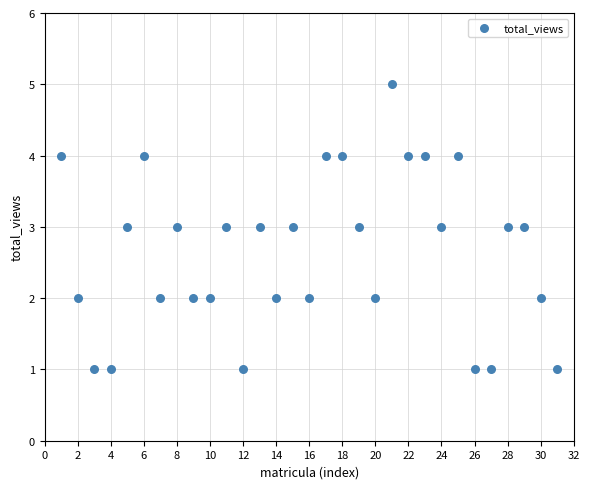

What is the range of X values (max minus min)?

30